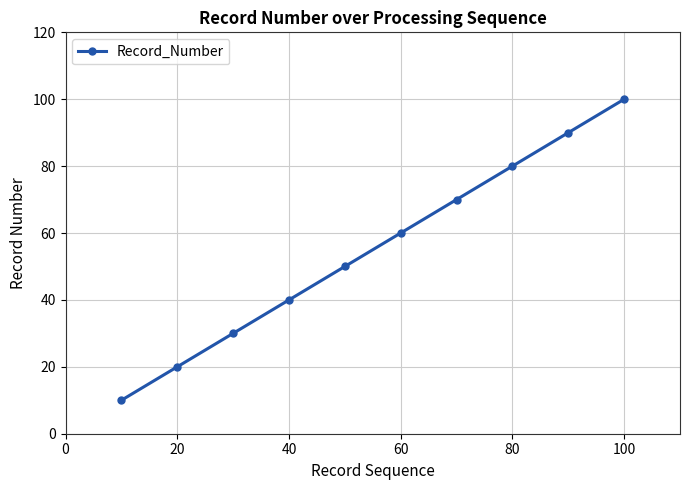

Is this an area chart (filled region under the line)?

No